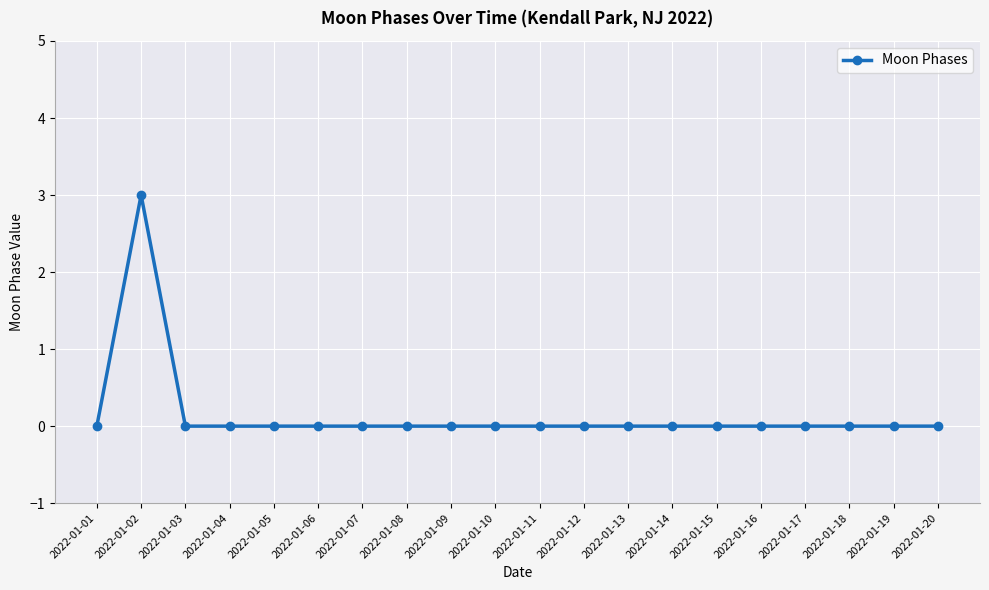

The chart shows a value of -2 at 2022-01-19. True or false?

False